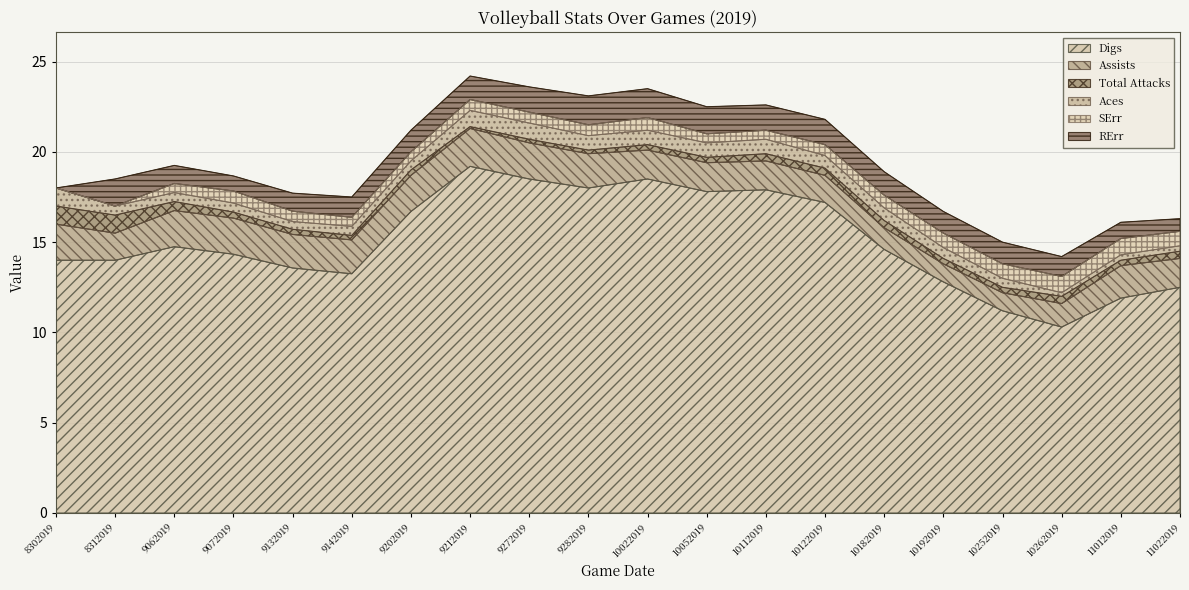

What is the maximum value shown in the chart?

19.2